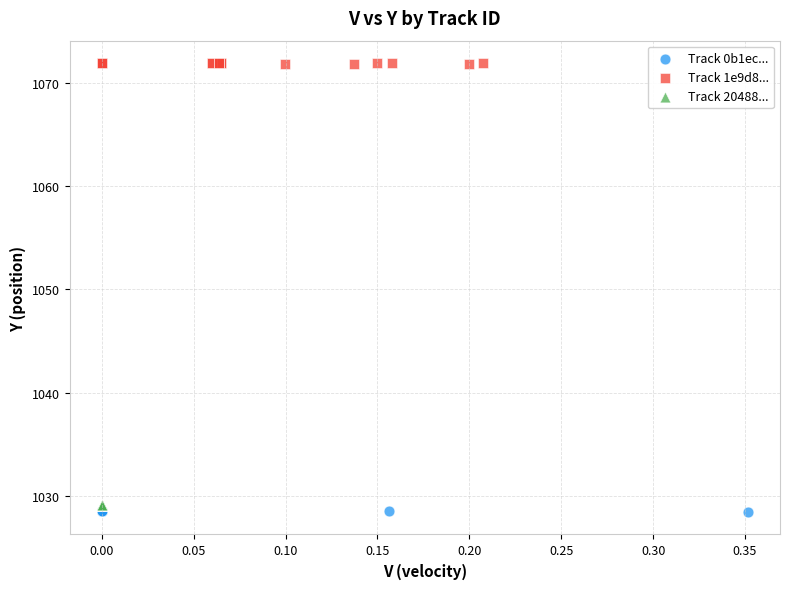

What are all the series names shown in the legend?

Track 0b1ec..., Track 1e9d8..., Track 20488...